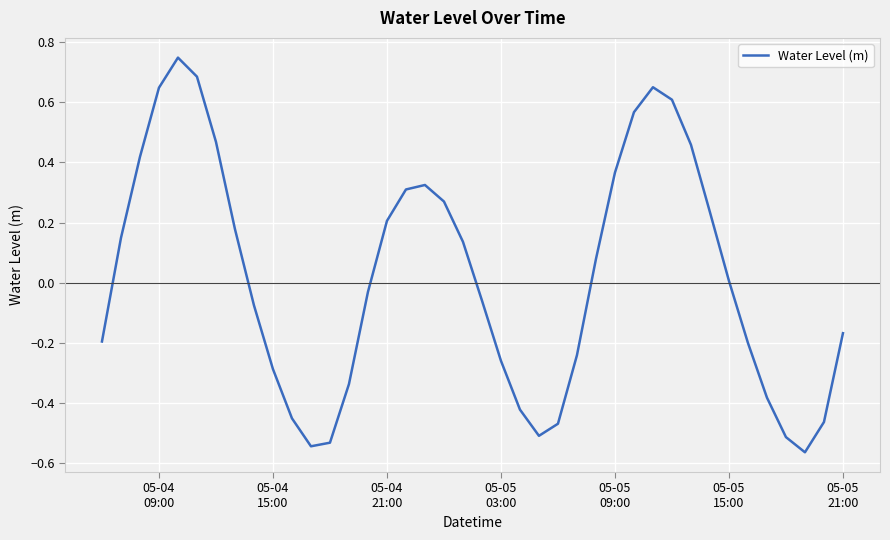

What is the difference between the maximum and minimum values?

1.3